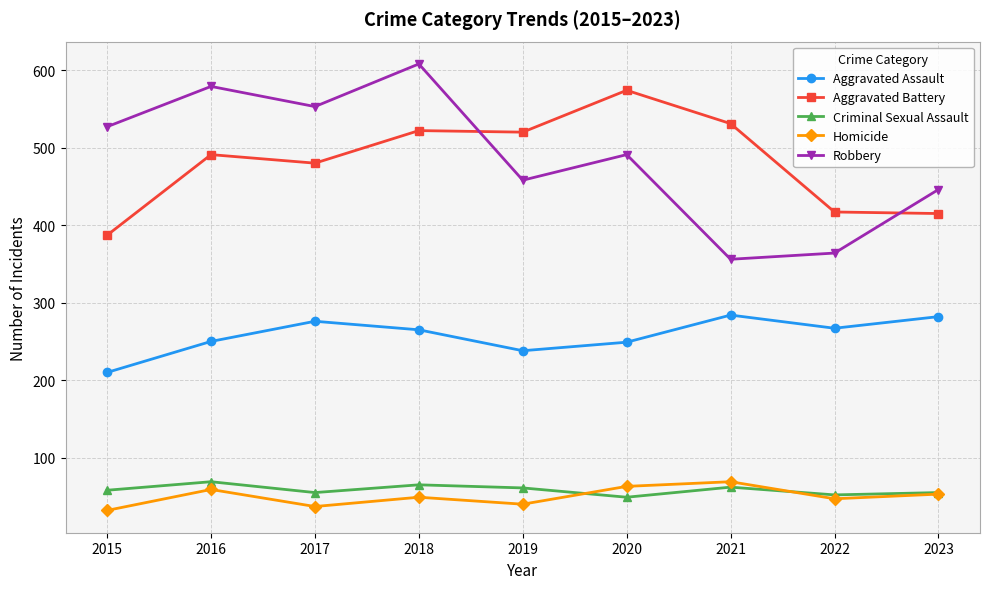

How many interior local valleys does the Robbery series have?

3